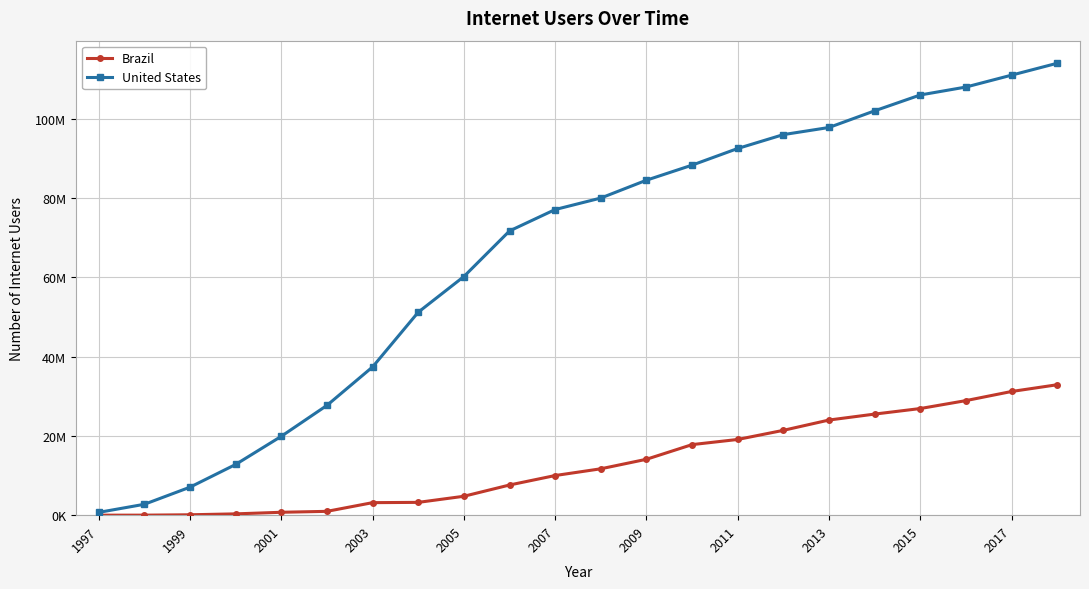

Reading left to right, what are all the values shown in this chart?

Brazil: 1000	7000	100000	331000	731000	966000	3160000	3230000	4770000	7610000	10000000	11700000	14100000	17800000	19100000	21400000	24000000	25500000	26900000	28900000	31200000	32900000
United States: 706000	2750000	7070000	12800000	19900000	27700000	37400000	51200000	60200000	71700000	77100000	80000000	84500000	88300000	92500000	96000000	97800000	102000000	106000000	108000000	111000000	114000000